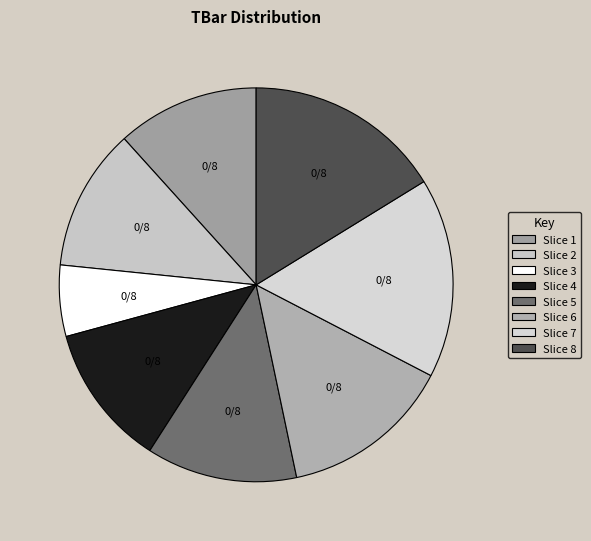

Count the number of slices in the pie.

8